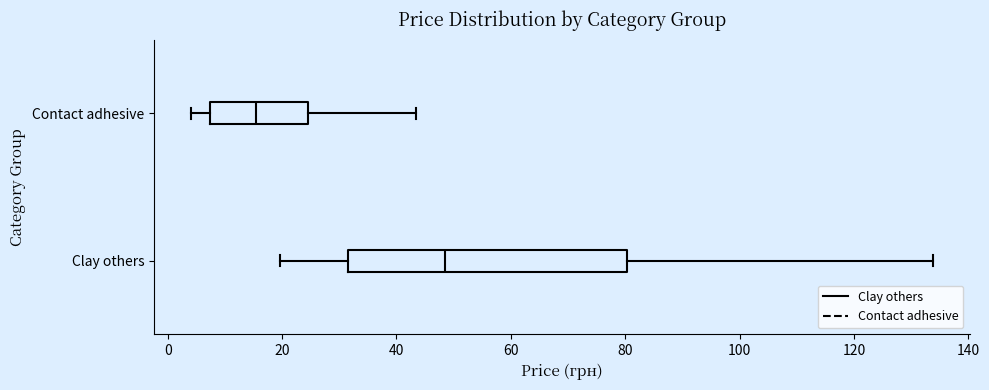

Reading bottom to top, transcribe this box plot: for each box, give where its median line is, the range the box spans, and where its two whiskers end, as read against the x-axis. The values are not printed on the chart, so give them approximately, as read against the axis.

Clay others: median 48, box 32 to 80, whiskers 20 to 134
Contact adhesive: median 16, box 8 to 24, whiskers 4 to 44